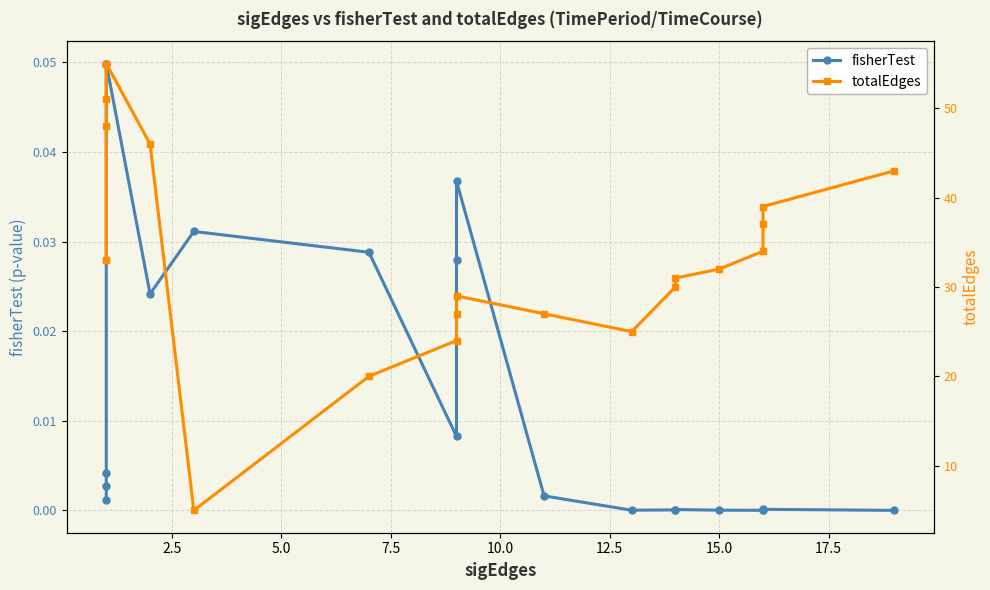

How many data points does each series have?

20